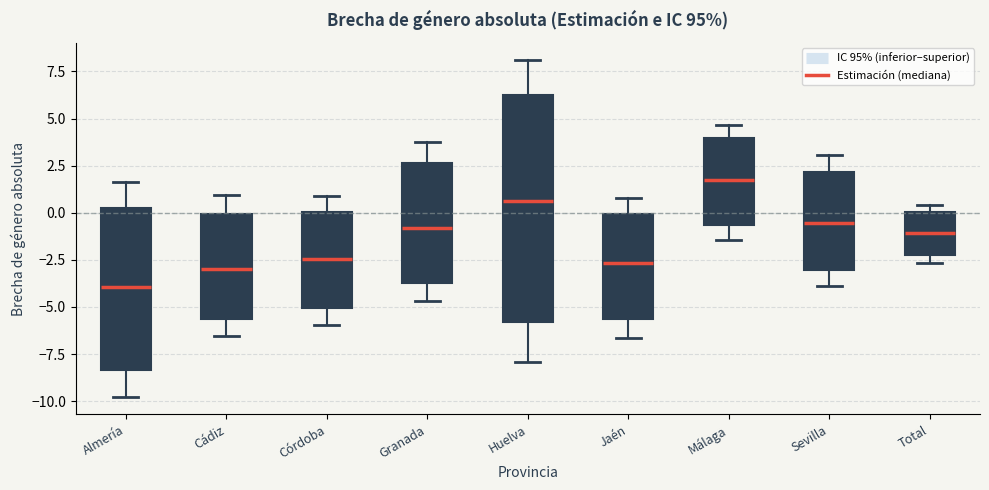

Reading left to right, read every box against the y-axis: the position of its median line, the range the box covers, and the ends of its whiskers. The values are not printed on the chart, so give them approximately, as read against the axis.

Almería: median -4.0, box -8.5 to 0.0, whiskers -10.0 to 1.5
Cádiz: median -3.0, box -5.5 to 0.0, whiskers -6.5 to 1.0
Córdoba: median -2.5, box -5.0 to 0.0, whiskers -6.0 to 1.0
Granada: median -1.0, box -3.5 to 2.5, whiskers -4.5 to 4.0
Huelva: median 0.5, box -6.0 to 6.0, whiskers -8.0 to 8.0
Jaén: median -2.5, box -5.5 to 0.0, whiskers -6.5 to 1.0
Málaga: median 1.5, box -0.5 to 4.0, whiskers -1.5 to 4.5
Sevilla: median -0.5, box -3.0 to 2.0, whiskers -4.0 to 3.0
Total: median -1.0, box -2.5 to 0.0, whiskers -2.5 (just below the box's lower edge) to 0.5